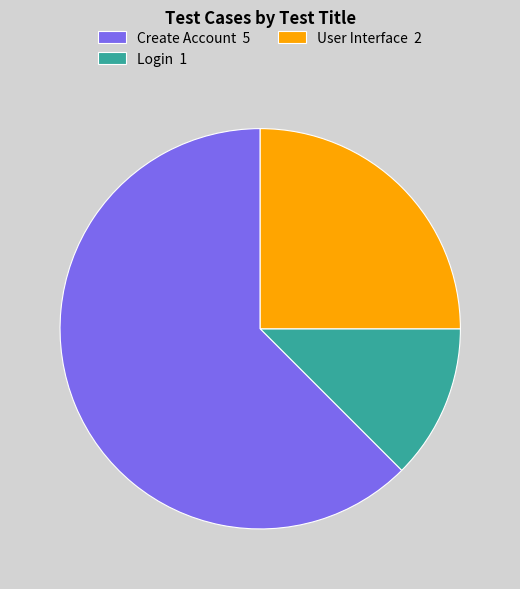

True or false: Create Account accounts for 37% of the total.

False